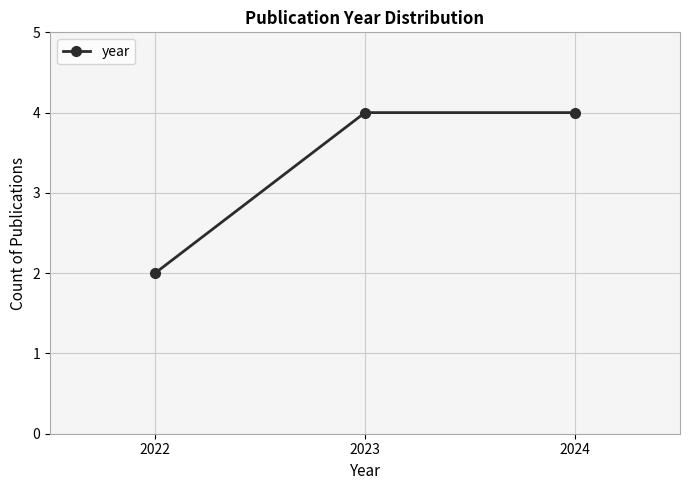

Which has a higher value, 2022 or 2023?

2023